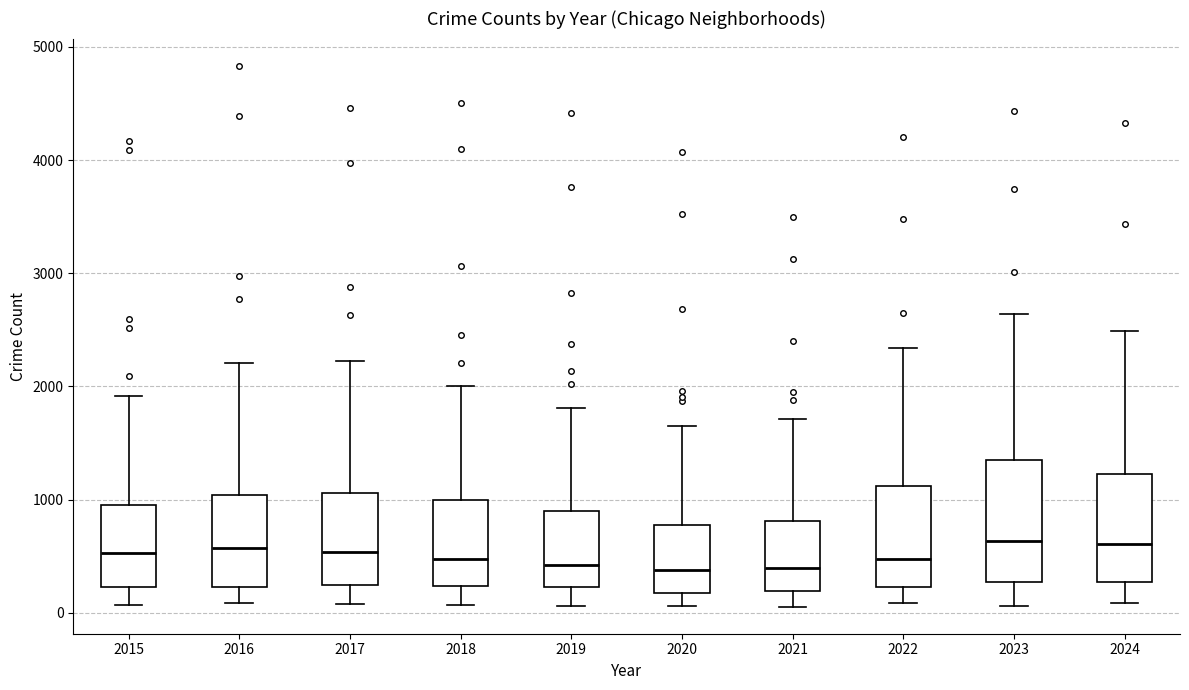

Comparing the boxes themselves (not the whiskers), which one is the tallest?

2023